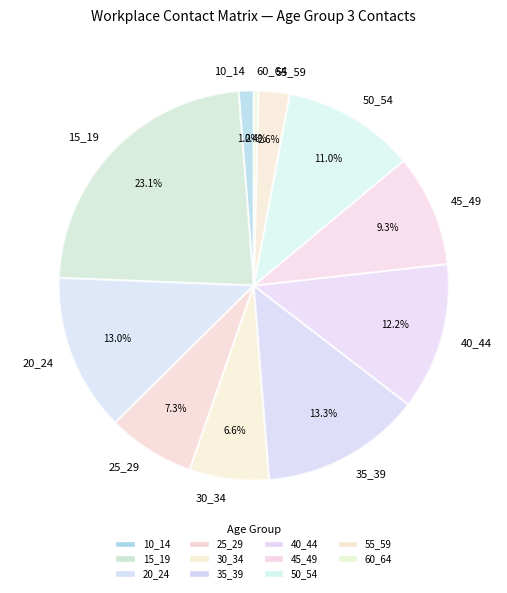

Is the sum of 60_64 and 20_24 greater than half?

No